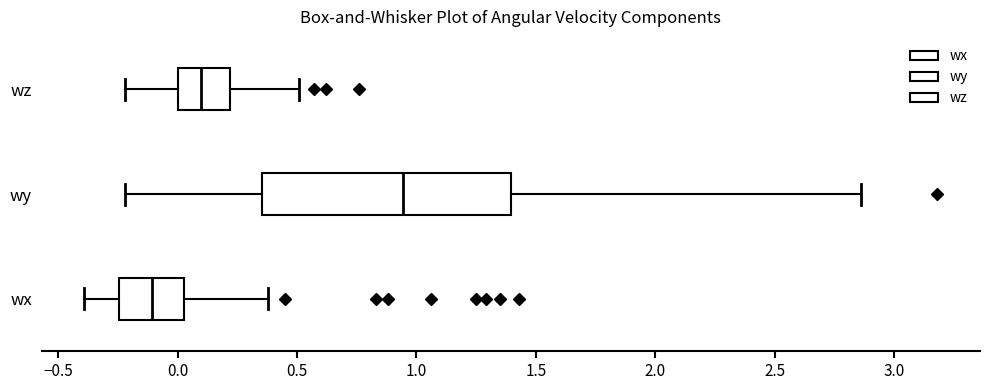

Which box has the furthest to the right median line?

wy